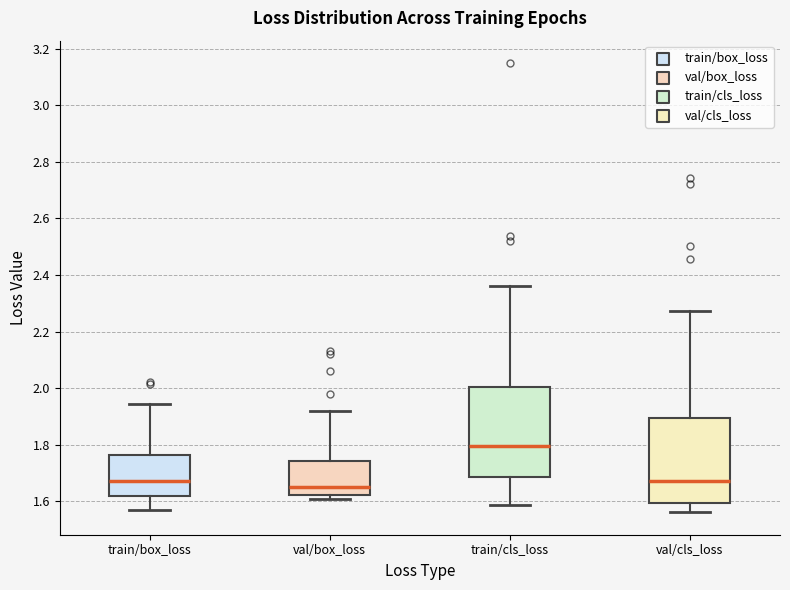

Reading left to right, transcribe this box plot: for each box, give where its median line is, the range the box spans, and where its two whiskers end, as read against the y-axis. The values are not printed on the chart, so give them approximately, as read against the axis.

train/box_loss: median 1.66, box 1.62 to 1.76, whiskers 1.56 to 1.94
val/box_loss: median 1.66, box 1.62 to 1.74, whiskers 1.60 to 1.92
train/cls_loss: median 1.80, box 1.68 to 2.00, whiskers 1.58 to 2.36
val/cls_loss: median 1.68, box 1.60 to 1.90, whiskers 1.56 to 2.28